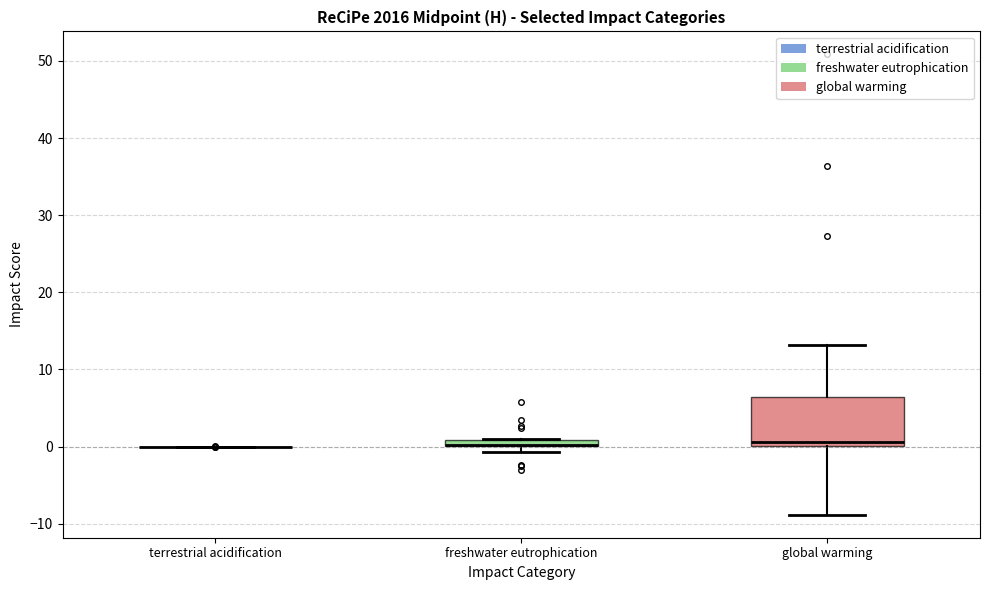

Comparing the boxes themselves (not the whiskers), which one is the tallest?

global warming